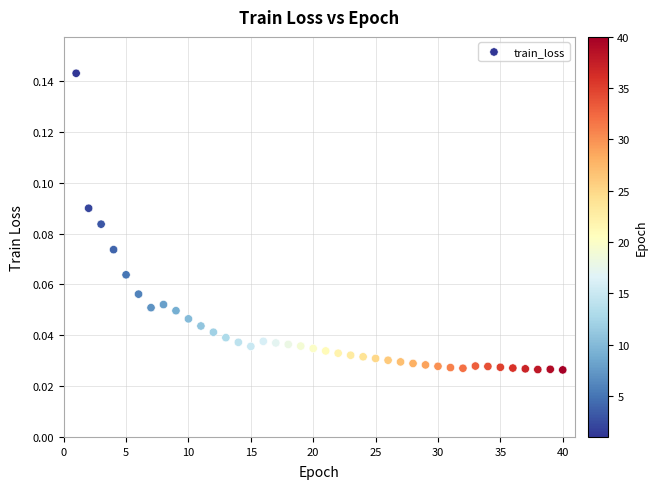

What is the range of X values (max minus min)?

39.0